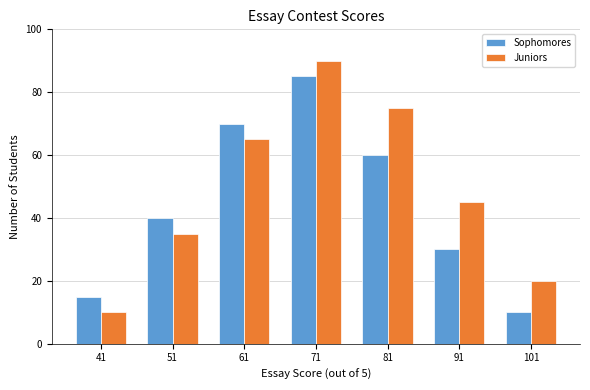

Reading right to left, list all the values displayed in this chart.

Sophomores: 10	30	60	85	70	40	15
Juniors: 20	45	75	90	65	35	10